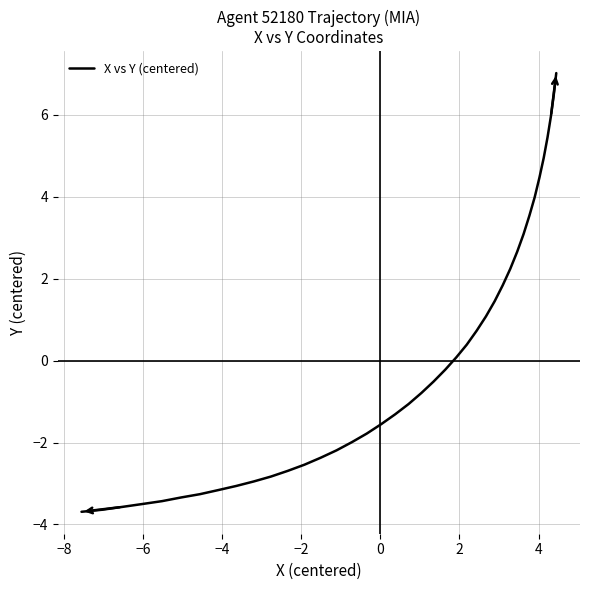

What is the difference between the second highest and second lowest values?

10.1